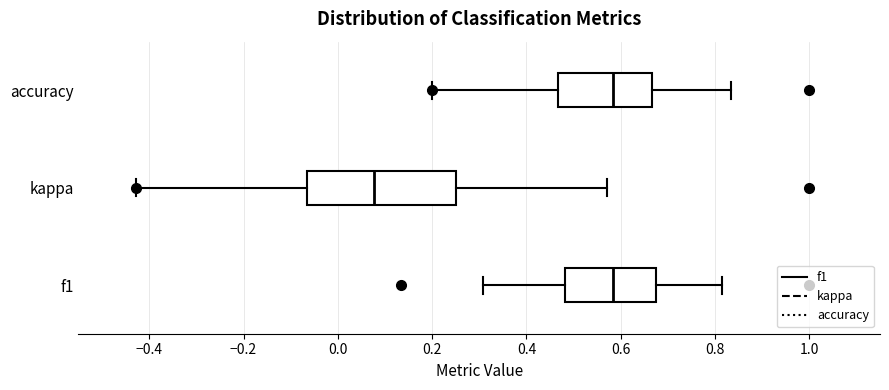

Which box is the widest, from its left edge to its right edge?

kappa